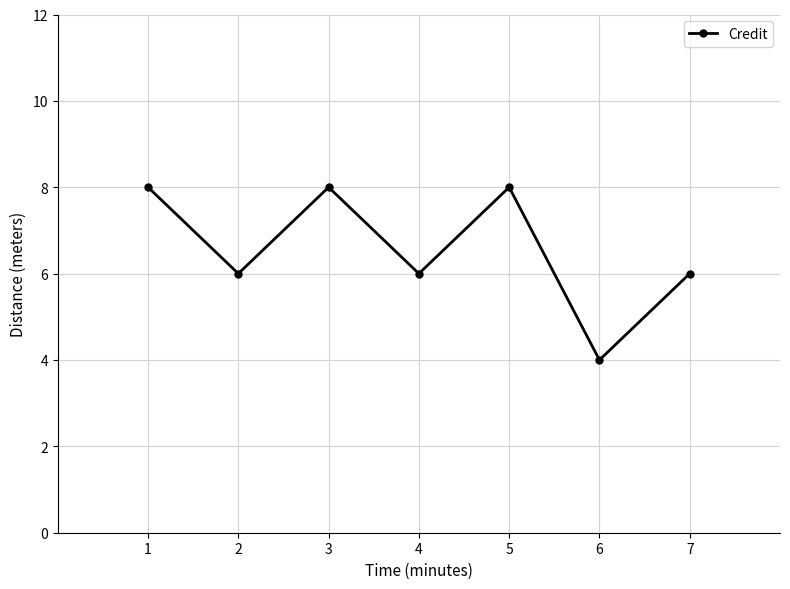

At which category does the data reach its first local peak?

3